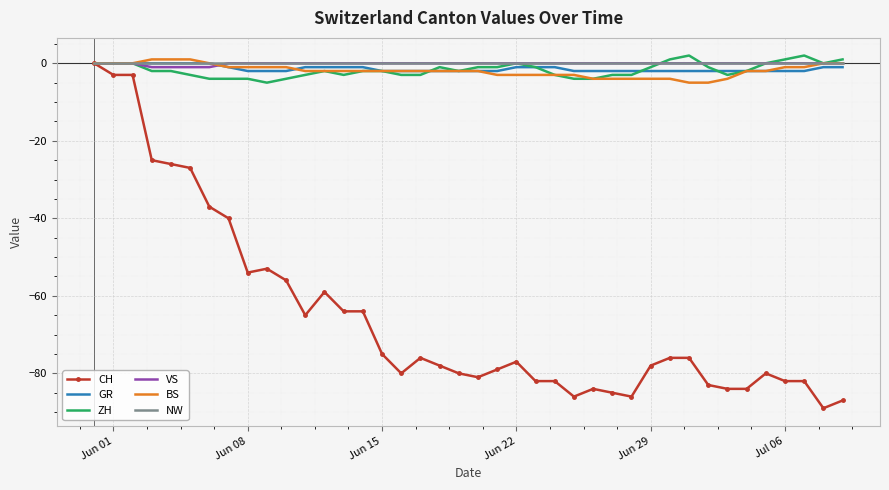

Which series has the largest range (max minus min)?

CH